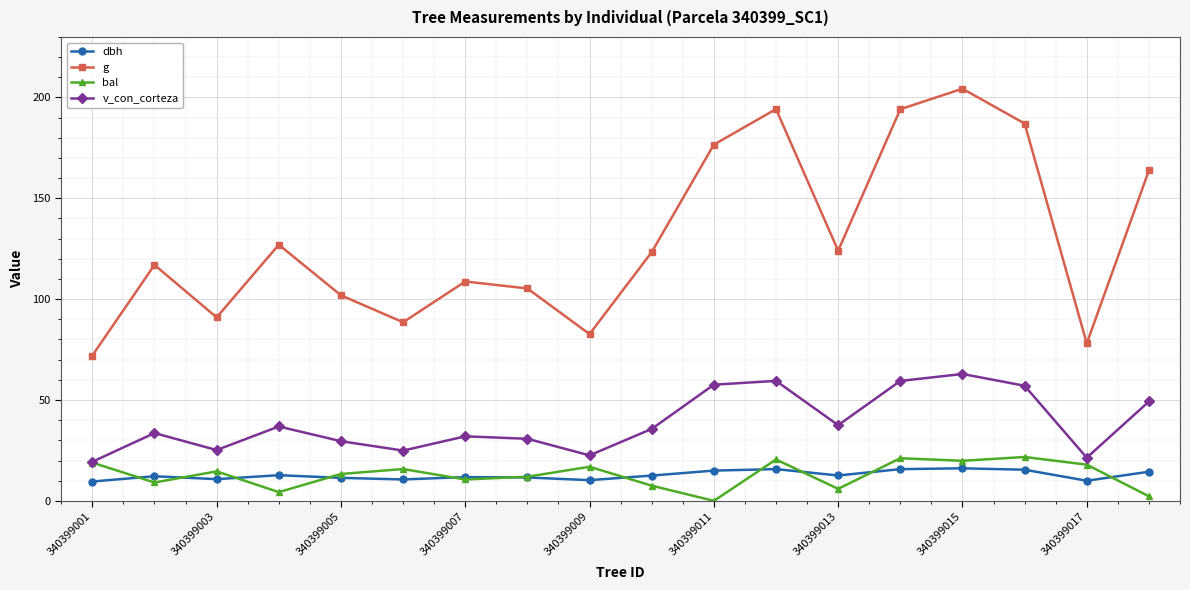

What is the value of the g point at the 16th from the left?

187.1